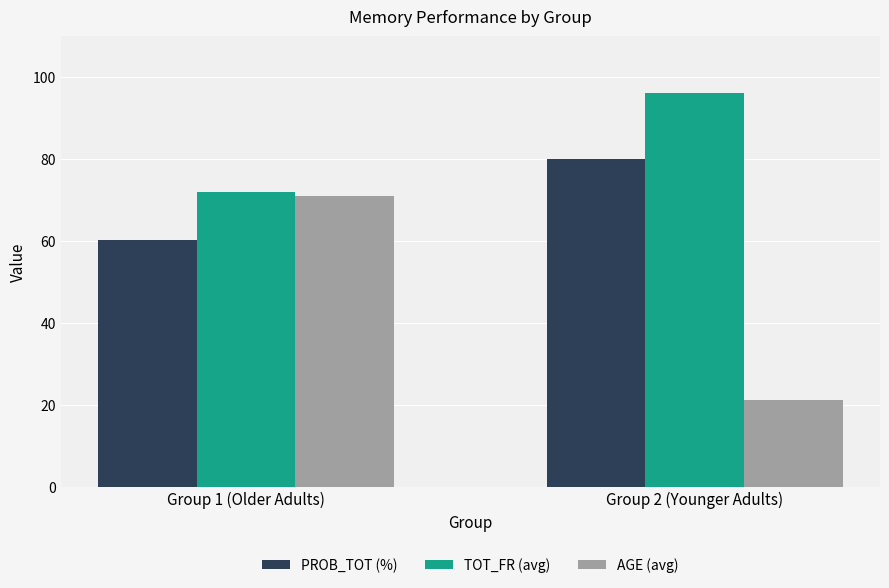

What is the total value across all series at Group 2 (Younger Adults)?

197.4